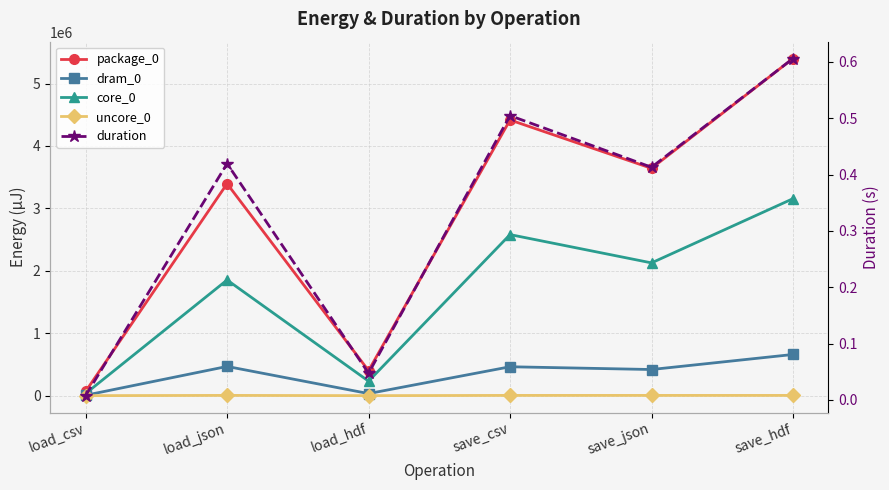

True or false: core_0 has more than 1 interior local peaks.

True